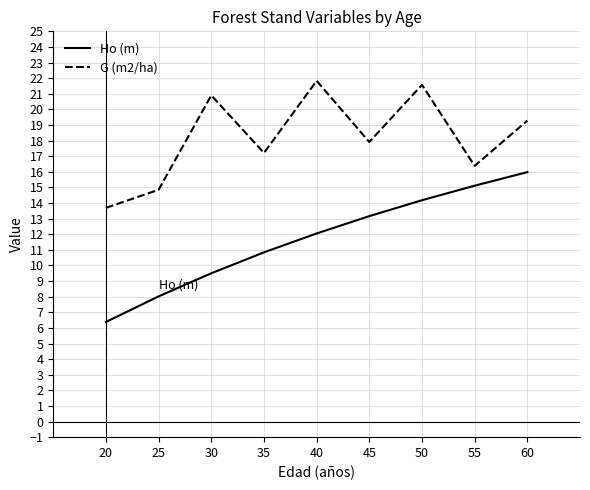

The G (m2/ha) series shows 9.2 at 55. True or false?

False